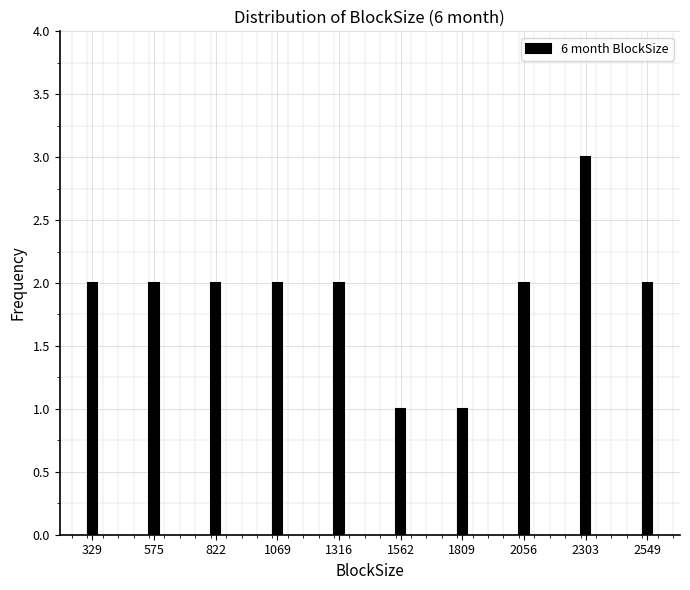

Reading right to left, extract all data points from this chart.

2549=2	2303=3	2056=2	1809=1	1562=1	1316=2	1069=2	822=2	575=2	329=2